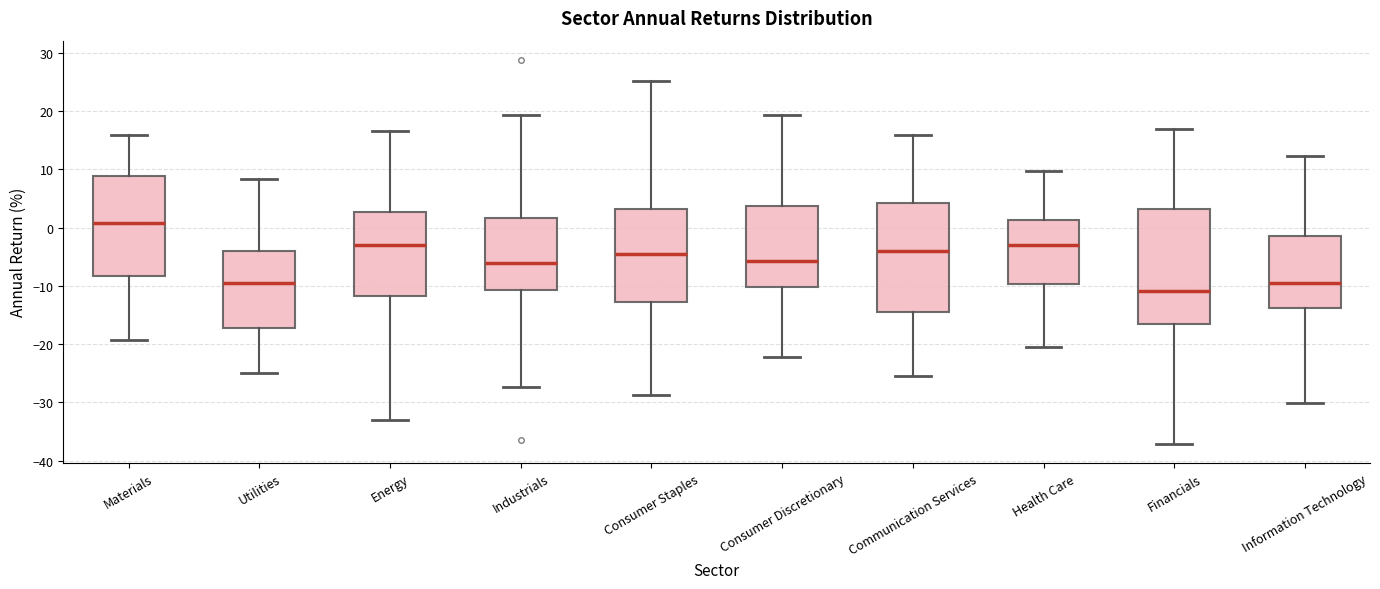

Reading left to right, transcribe this box plot: for each box, give where its median line is, the range the box spans, and where its two whiskers end, as read against the y-axis. The values are not printed on the chart, so give them approximately, as read against the axis.

Materials: median 1, box -8 to 9, whiskers -19 to 16
Utilities: median -10, box -17 to -4, whiskers -25 to 8
Energy: median -3, box -12 to 3, whiskers -33 to 17
Industrials: median -6, box -11 to 2, whiskers -27 to 19
Consumer Staples: median -4, box -13 to 3, whiskers -29 to 25
Consumer Discretionary: median -6, box -10 to 4, whiskers -22 to 19
Communication Services: median -4, box -14 to 4, whiskers -25 to 16
Health Care: median -3, box -10 to 1, whiskers -21 to 10
Financials: median -11, box -16 to 3, whiskers -37 to 17
Information Technology: median -9, box -14 to -1, whiskers -30 to 12